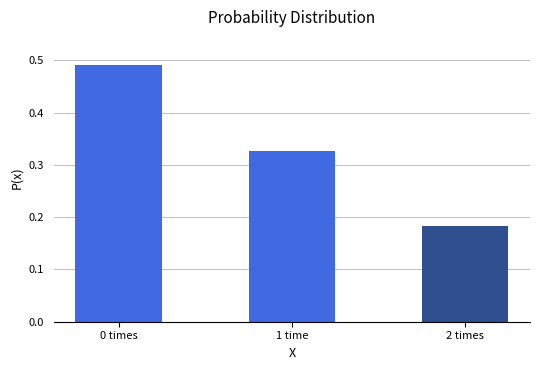

What position from the left is 2 times?

3